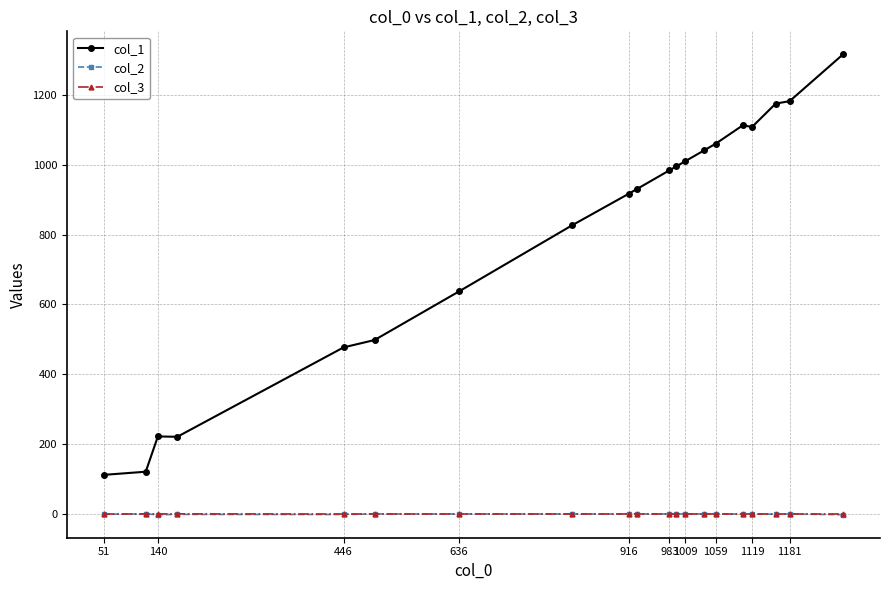

How many values in the col_1 series are below 984?

10